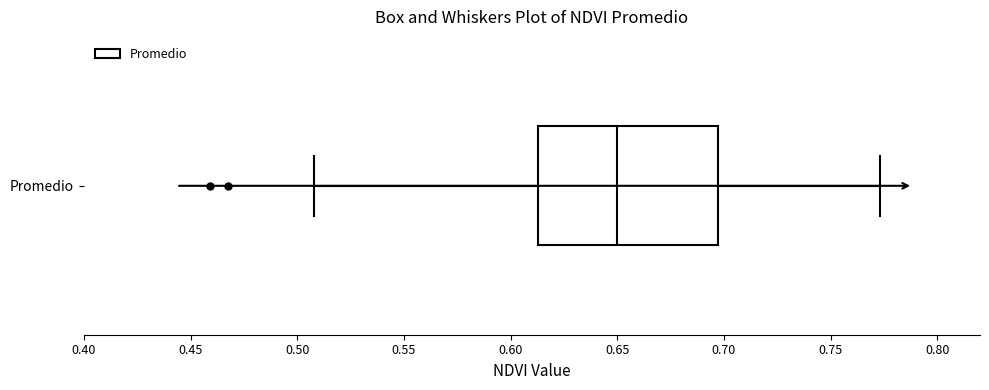

Where is the left edge of the box for Promedio on the x-axis? The values are not printed on the chart, so give them approximately, as read against the axis.

0.615